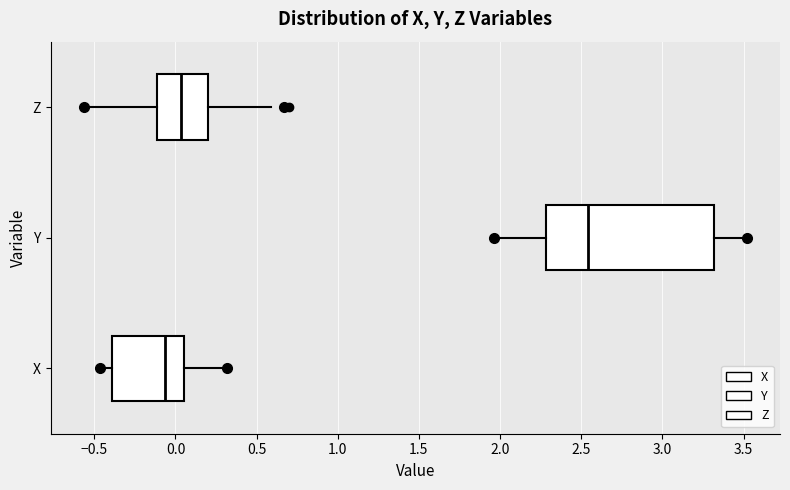

Where does the median line of the box for Y sit on the x-axis? The values are not printed on the chart, so give them approximately, as read against the axis.

2.55